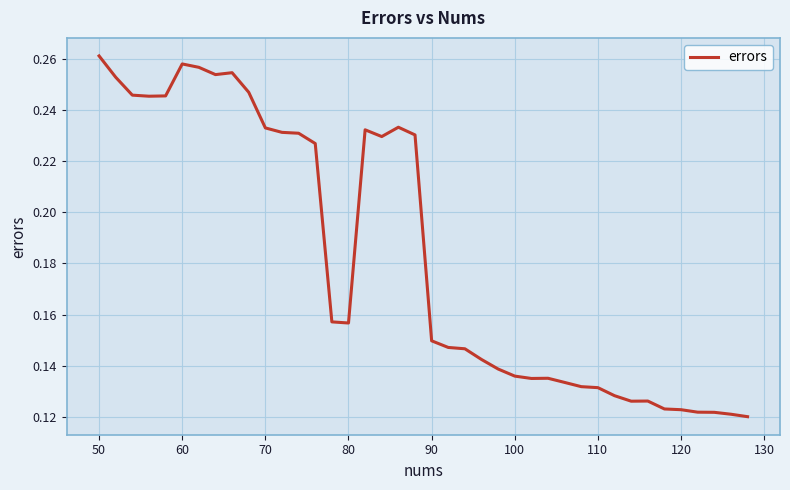

What is the greatest value displayed?

0.3